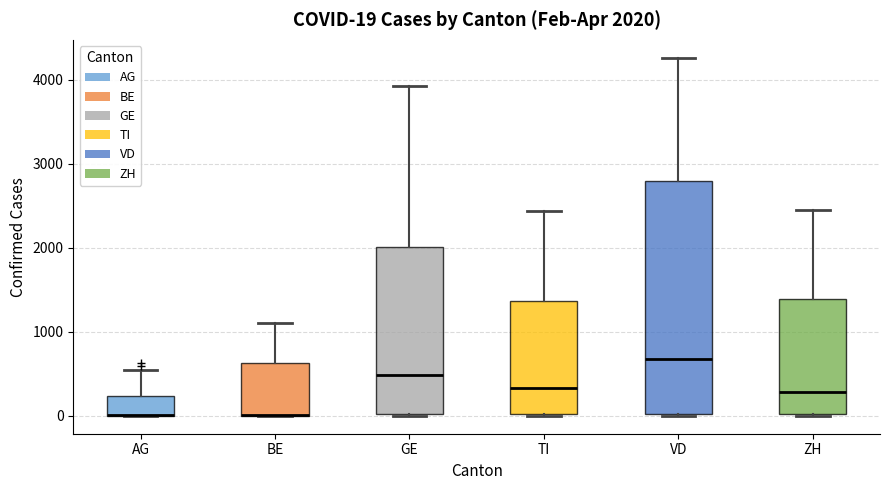

Comparing the boxes themselves (not the whiskers), which one is the tallest?

VD